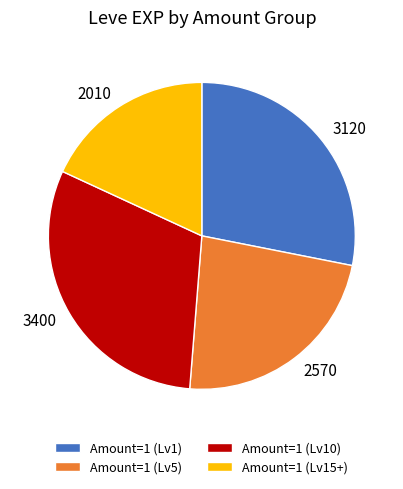

How many segments does this pie chart have?

4